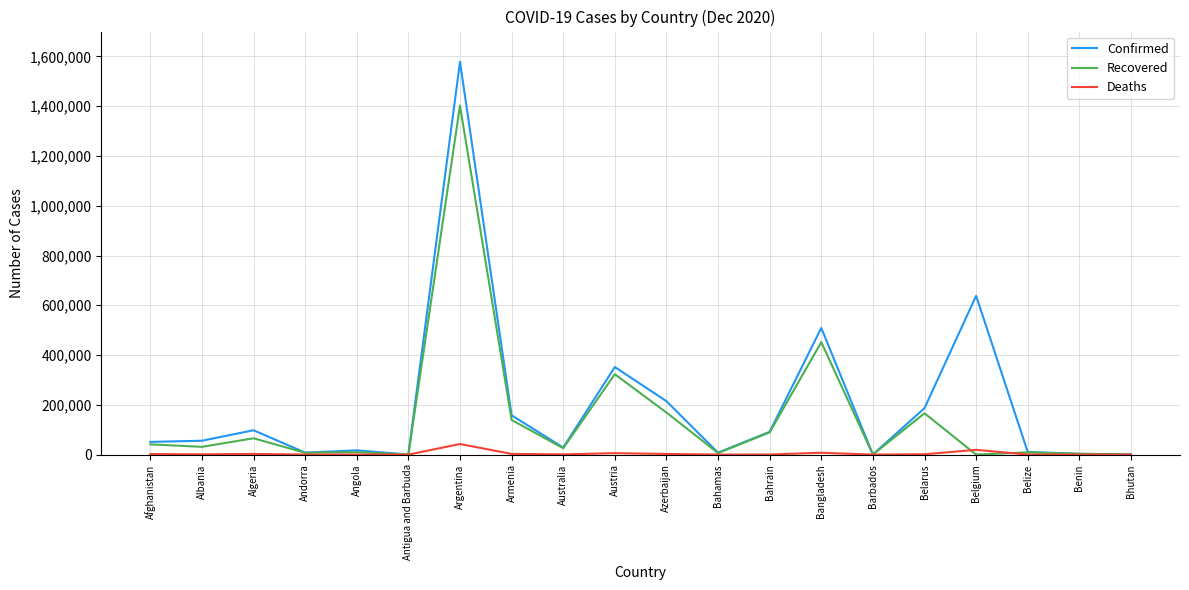

Which series has the largest range (max minus min)?

Confirmed